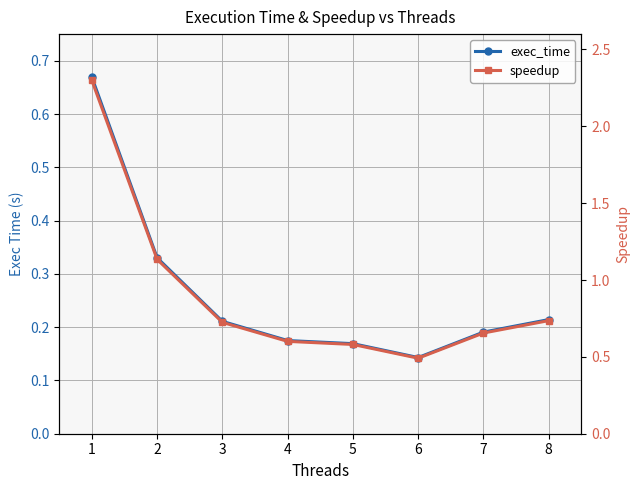

Reading left to right, what are all the values shown in this chart?

exec_time: 0.7	0.3	0.2	0.2	0.2	0.1	0.2	0.2
speedup: 2.3	1.1	0.7	0.6	0.6	0.5	0.7	0.7